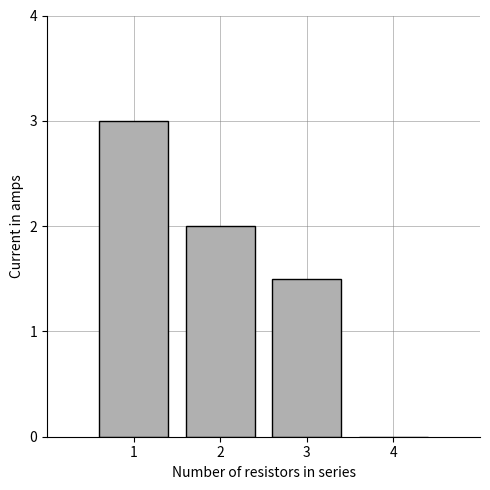

Reading right to left, extract all data points from this chart.

4=0.0	3=1.5	2=2.0	1=3.0